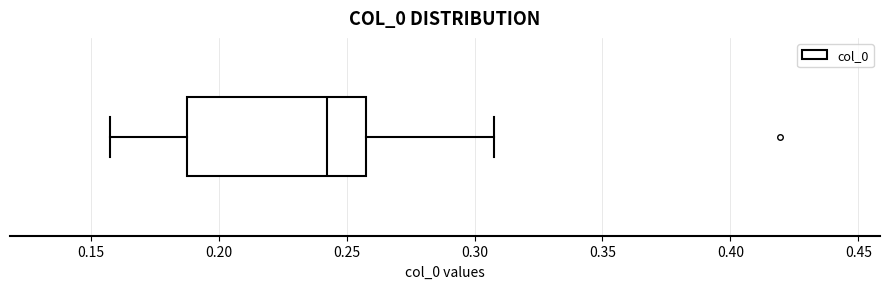

Transcribe this box plot: give where the median line is, the range the box spans, and where the two whiskers end, as read against the x-axis. The values are not printed on the chart, so give them approximately, as read against the axis.

median 0.24, box 0.19 to 0.26, whiskers 0.16 to 0.31